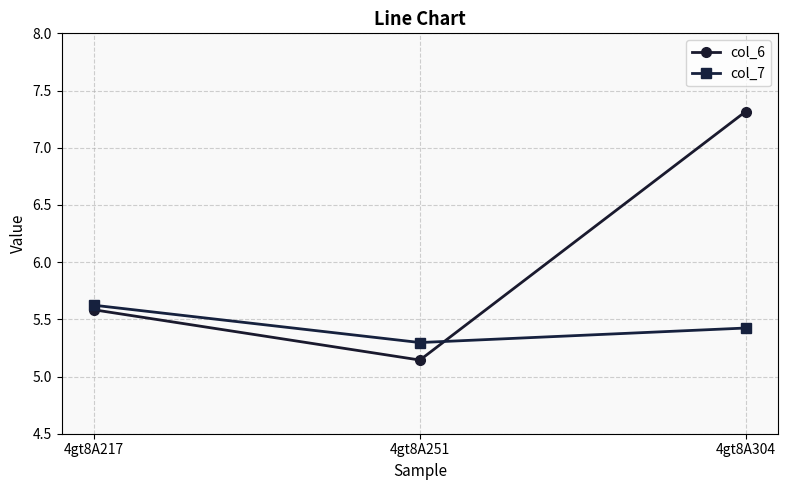

Rank the series by their maximum value, from lowest to highest.

col_7, col_6